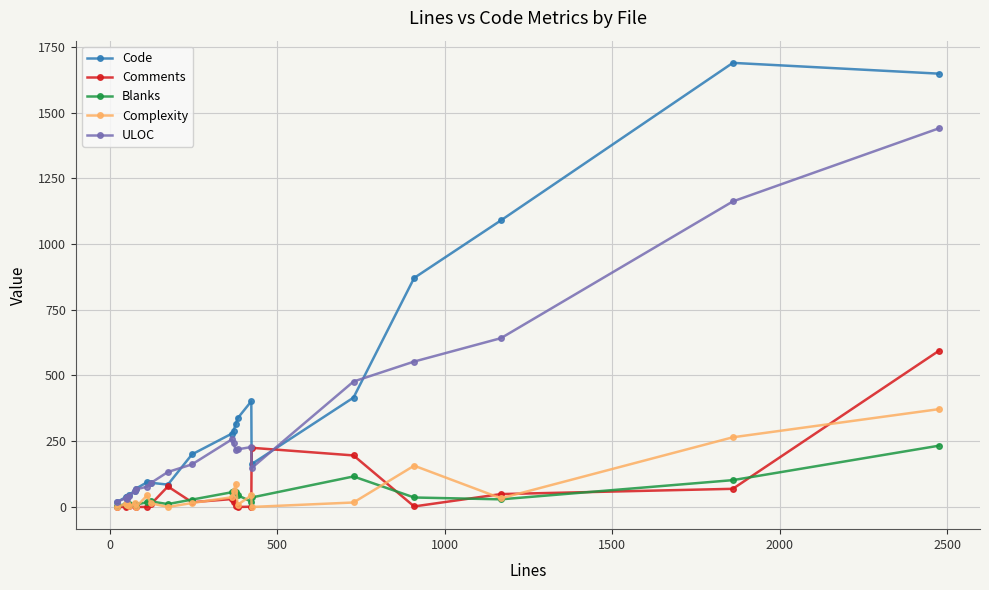

Which series has the largest range (max minus min)?

Code